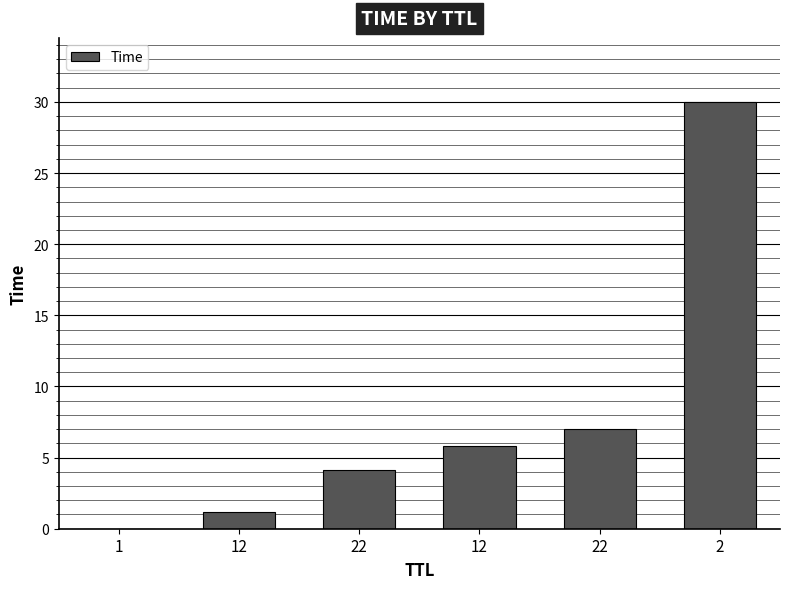

Approximately how many times larger is the value at 12 compared to 12?

0.2